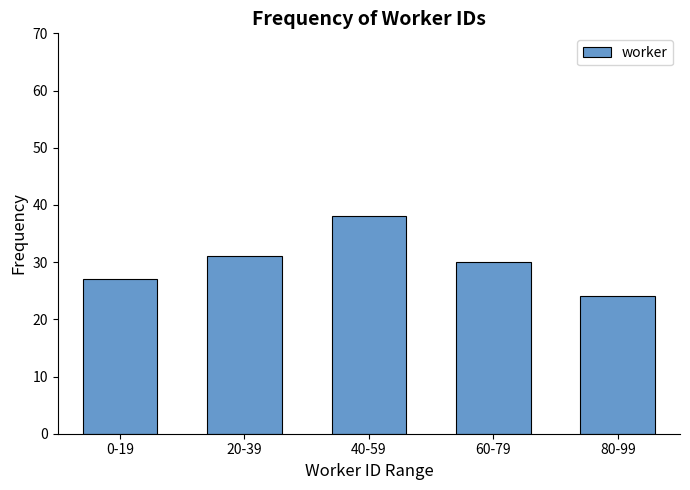

Reading left to right, extract all data points from this chart.

0-19=27	20-39=31	40-59=38	60-79=30	80-99=24